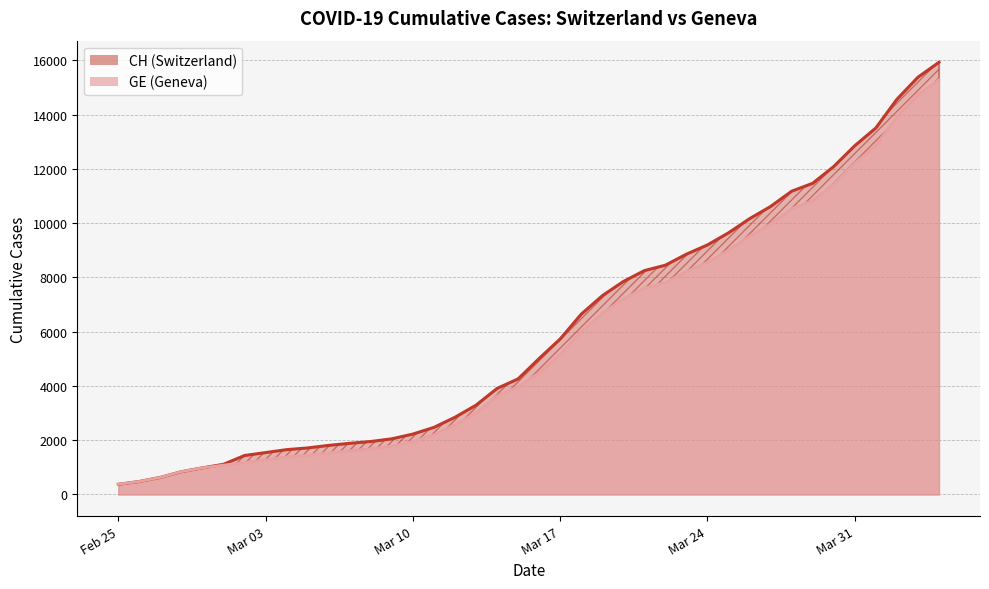

At which category is the sum across all series the highest?

2020-04-04